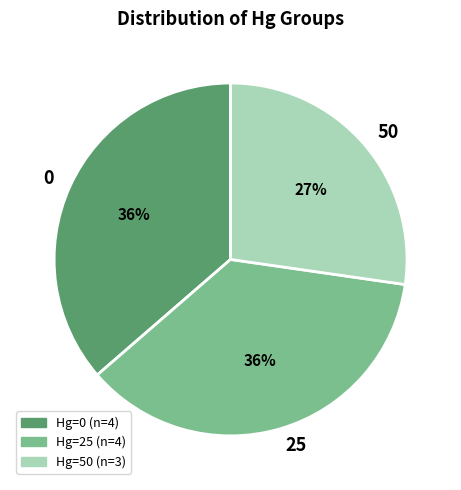

To the nearest percent, what is the combined percentage of Hg=25 (n=4) and Hg=50 (n=3)?

64%